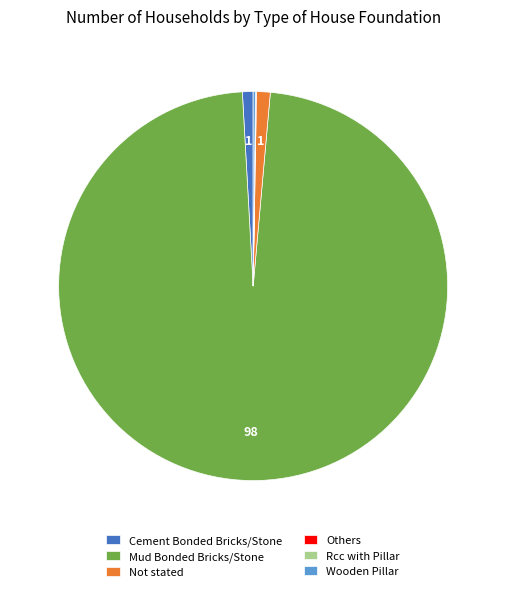

Between Cement Bonded Bricks/Stone and Mud Bonded Bricks/Stone, which is larger?

Mud Bonded Bricks/Stone